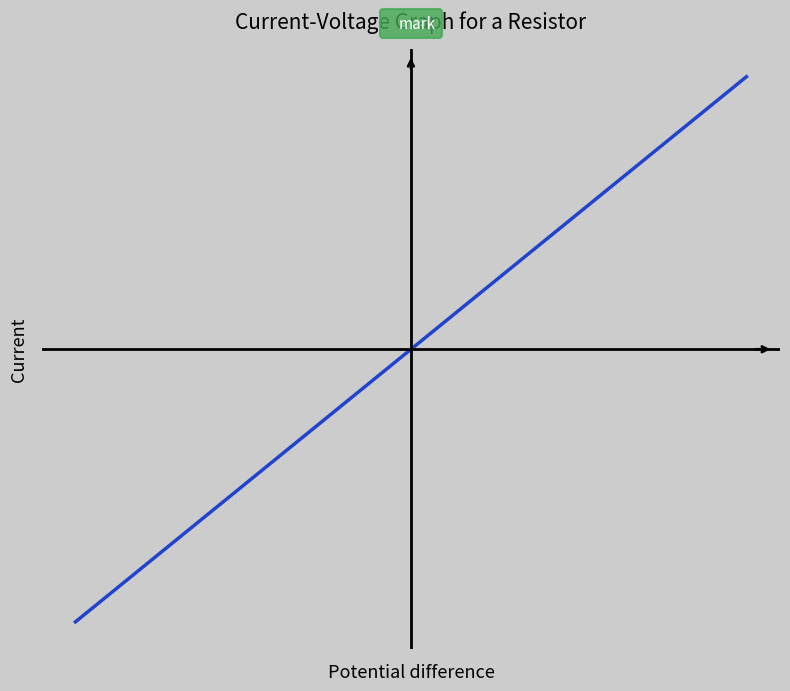

Is this an area chart (filled region under the line)?

No